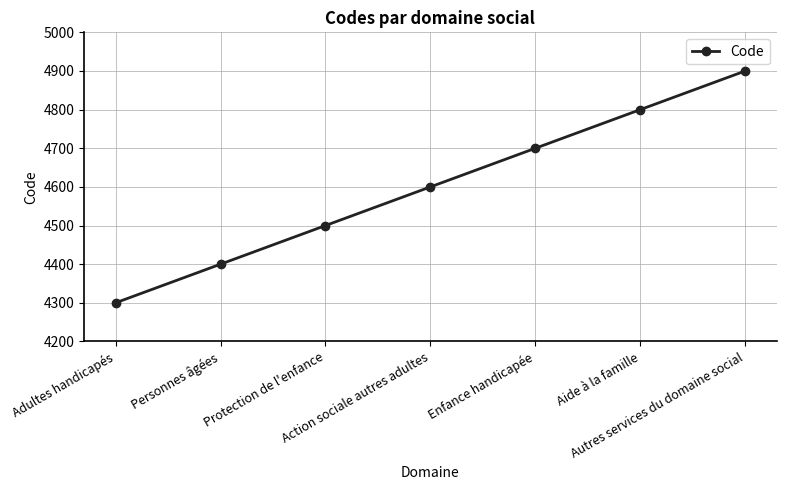

Which label corresponds to the largest value in the chart?

Autres services du domaine social